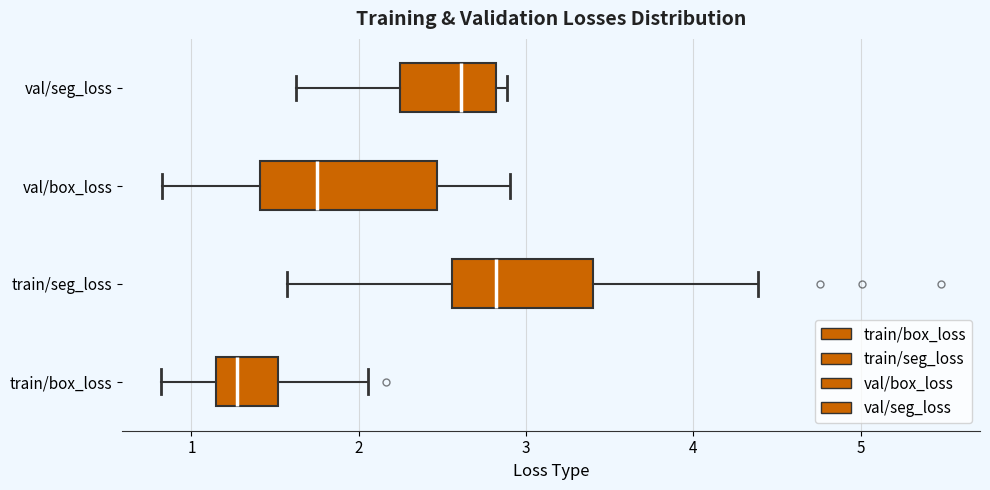

Where does the left whisker of the box for val/box_loss end on the x-axis? The values are not printed on the chart, so give them approximately, as read against the axis.

0.8